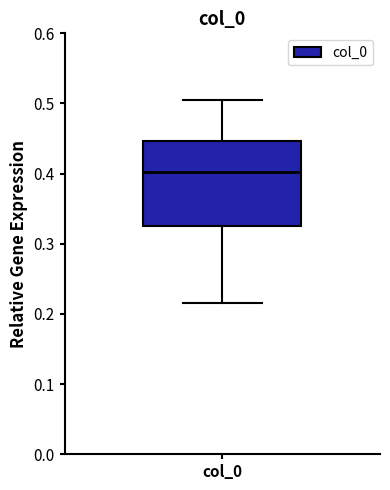

Where does the upper whisker of the box for col_0 end on the y-axis? The values are not printed on the chart, so give them approximately, as read against the axis.

0.50